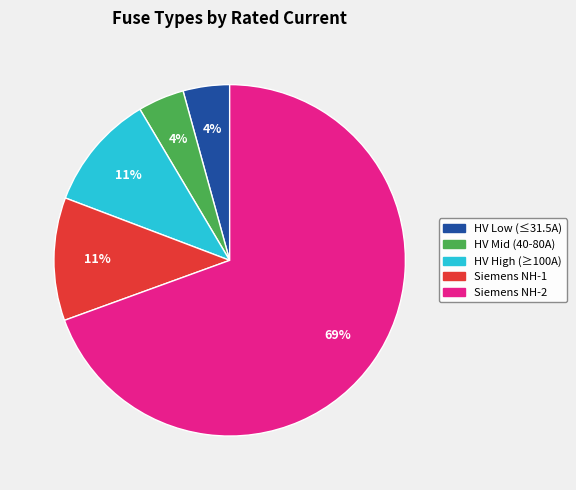

To the nearest percent, what is the average slice percentage?

20%